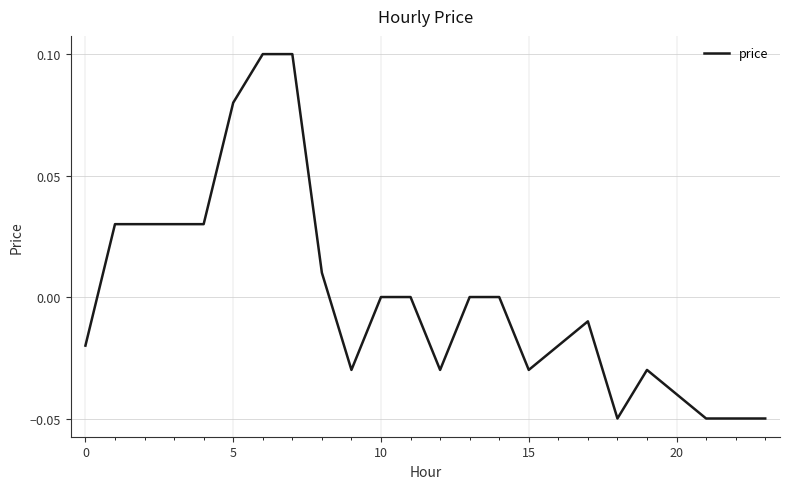

How many interior local peaks (higher than both neighbors) does the data have?

2